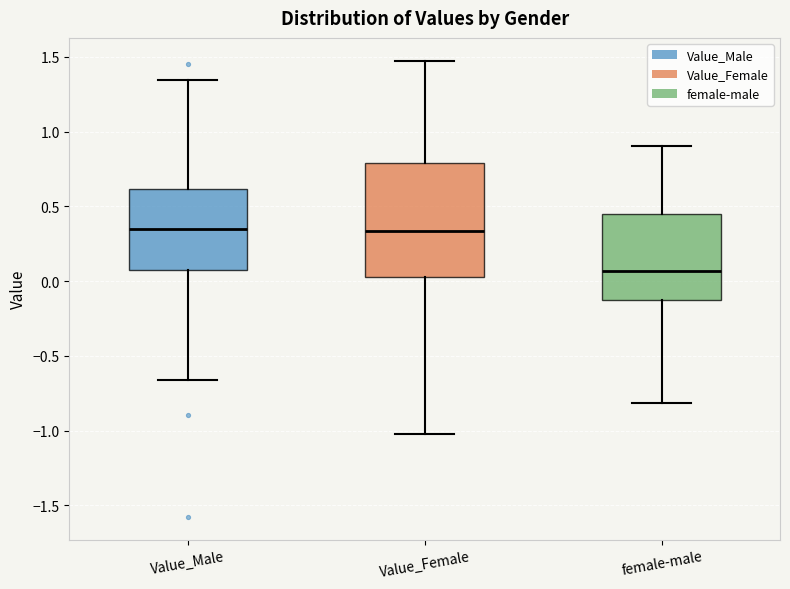

Reading left to right, read every box against the y-axis: the position of its median line, the range the box covers, and the ends of its whiskers. The values are not printed on the chart, so give them approximately, as read against the axis.

Value_Male: median 0.35, box 0.10 to 0.60, whiskers -0.65 to 1.35
Value_Female: median 0.35, box 0.05 to 0.80, whiskers -1.05 to 1.45
female-male: median 0.05, box -0.10 to 0.45, whiskers -0.80 to 0.90